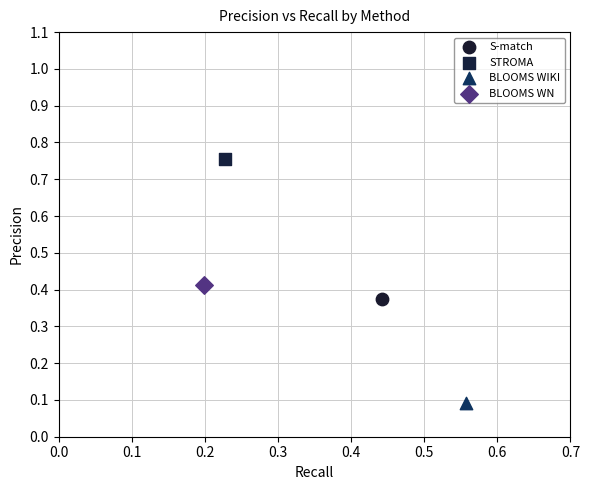

Which series reaches the maximum Y coordinate?

STROMA